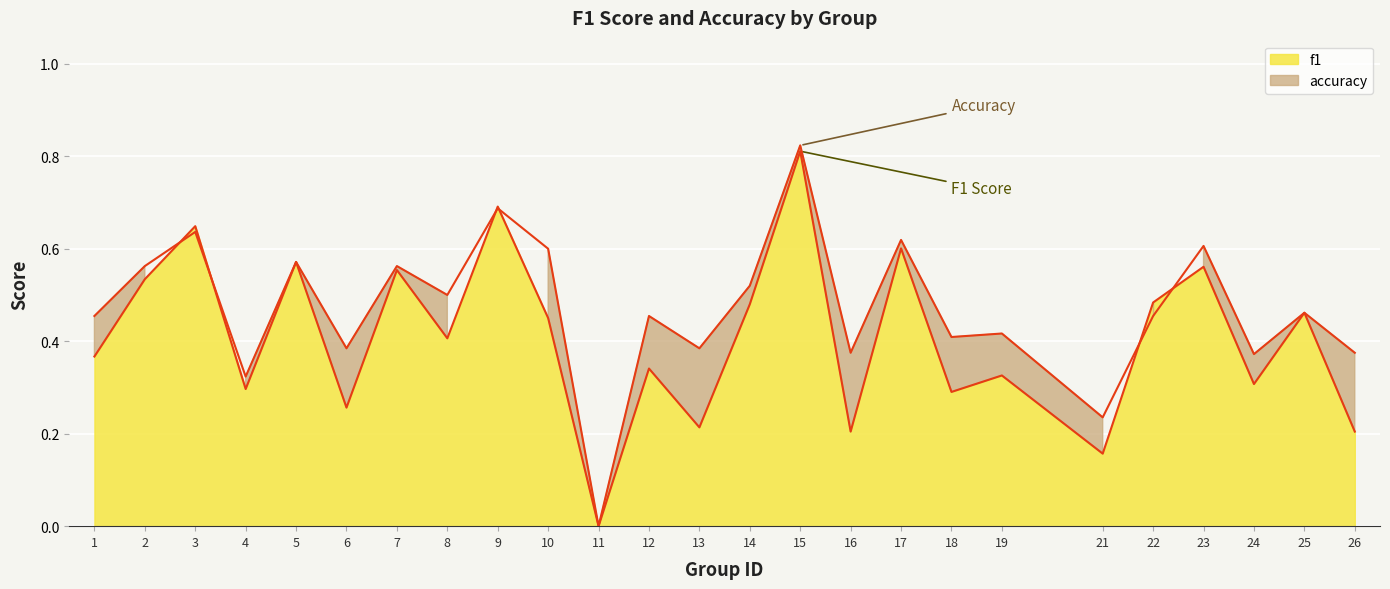

The f1 series shows 0.2 at 21. True or false?

True